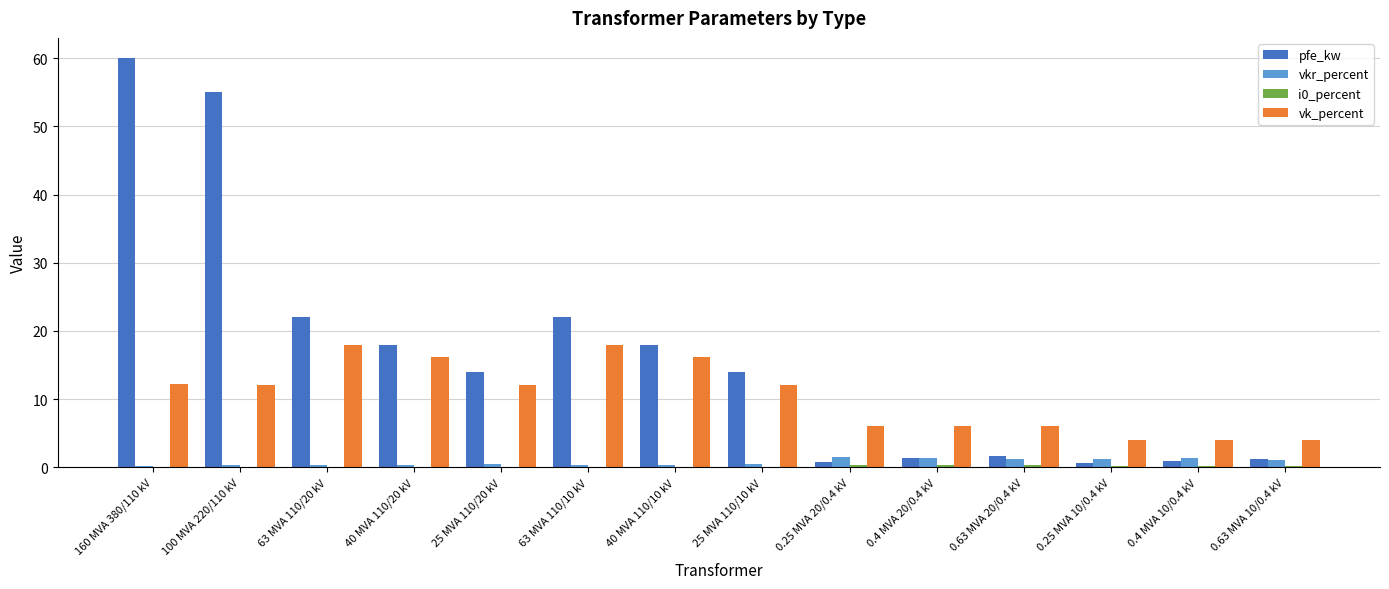

Which series changed the most between 40 MVA 110/10 kV and 0.63 MVA 10/0.4 kV?

pfe_kw